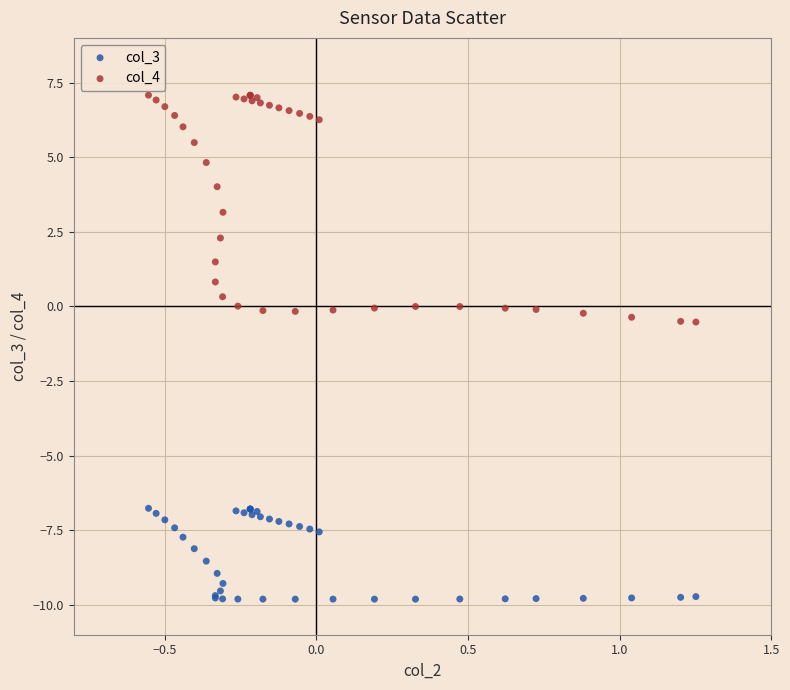

Which series has the largest Y range (max minus min)?

col_4